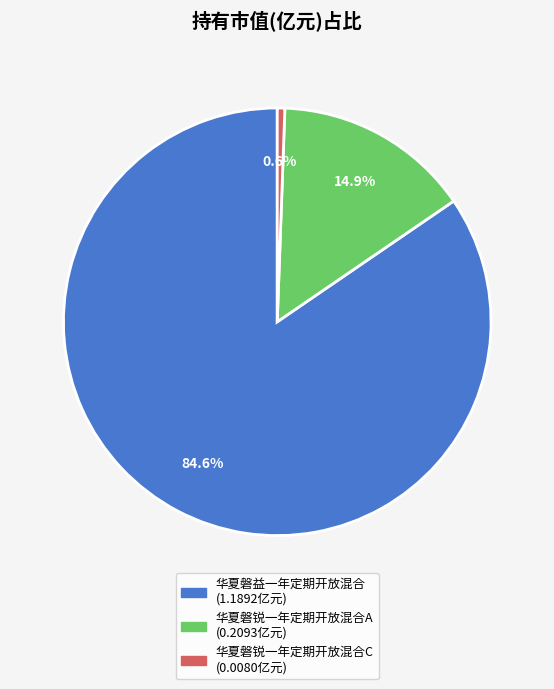

Is it true that 华夏磐益一年定期开放混合 is 70% of the pie?

False